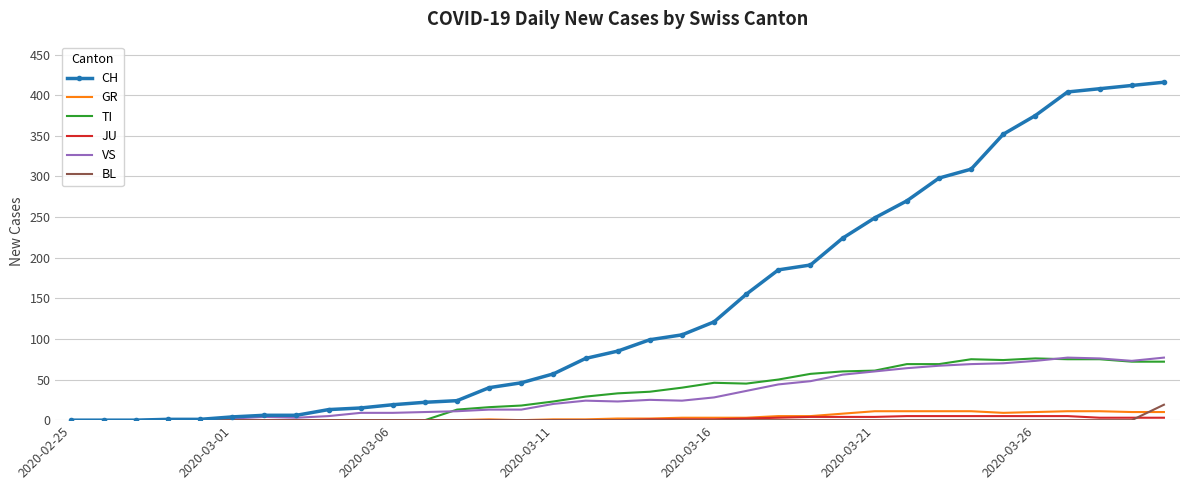

Which series has the largest range (max minus min)?

CH